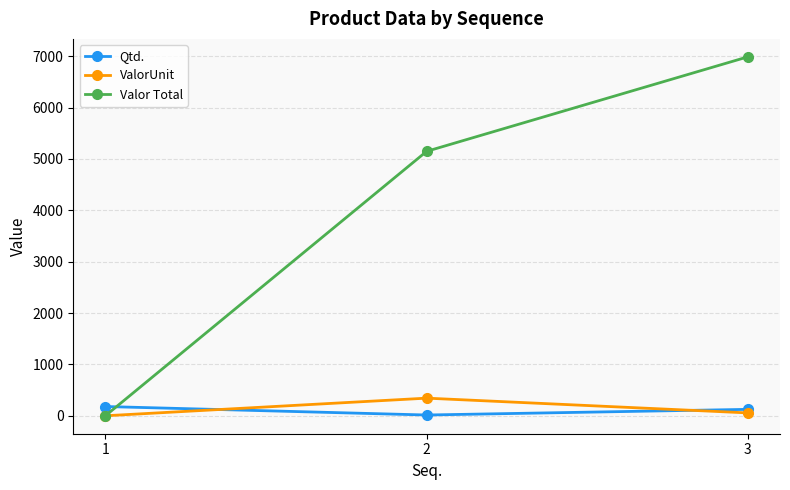

At 2, list the series in order from smallest to largest.

Qtd., ValorUnit, Valor Total